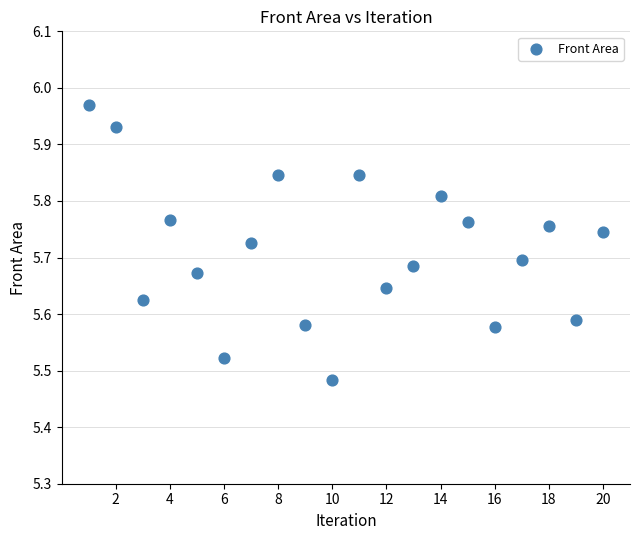

What is the range of Y values (max minus min)?

0.5